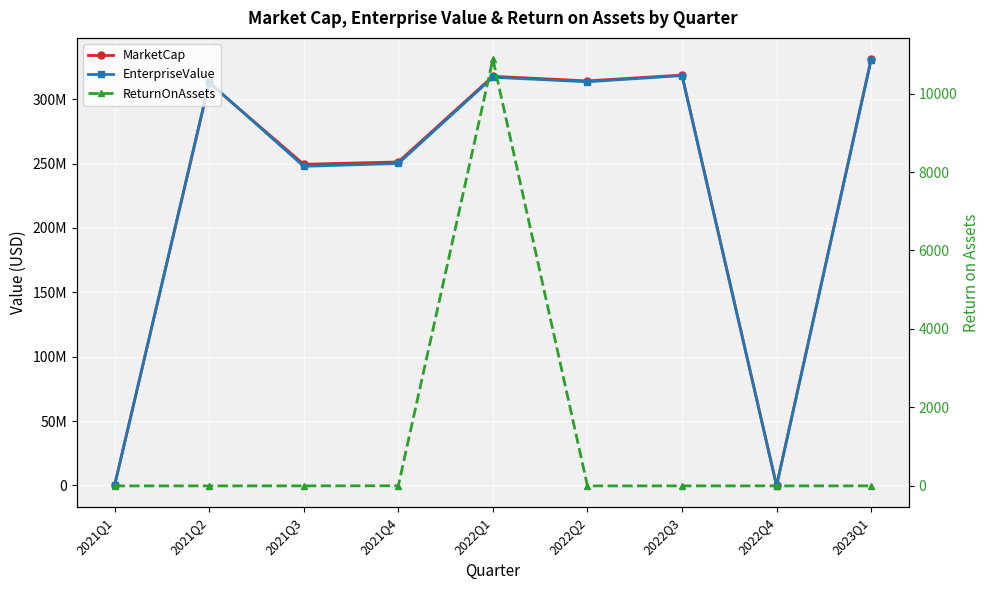

What is the difference between the maximum and second lowest values in the EnterpriseValue series?

330642740.3